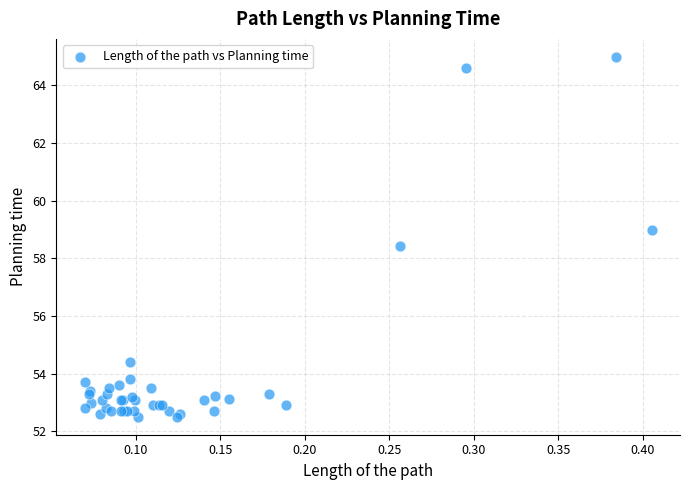

What Y value in the scatter plot is closest to 58?

58.4